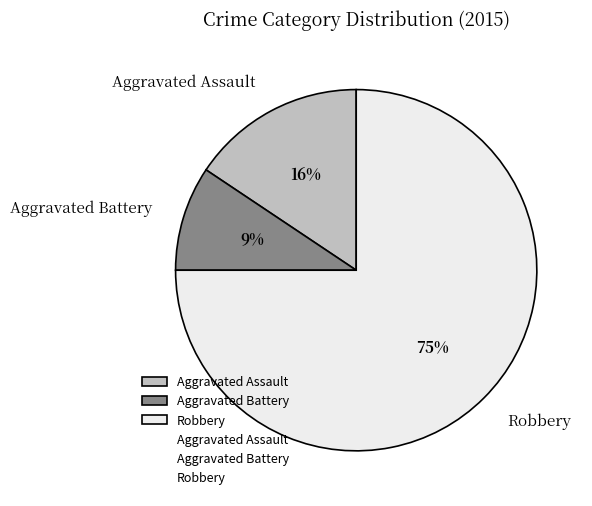

To the nearest percent, what is the difference between the Aggravated Battery and Robbery slice percentages?

66%